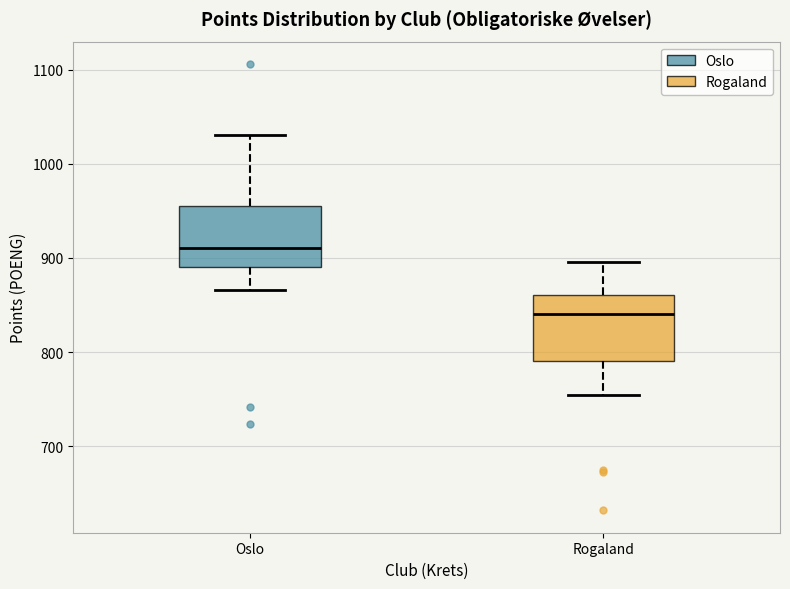

Reading left to right, transcribe this box plot: for each box, give where its median line is, the range the box spans, and where its two whiskers end, as read against the y-axis. The values are not printed on the chart, so give them approximately, as read against the axis.

Oslo: median 910, box 890 to 960, whiskers 870 to 1030
Rogaland: median 840, box 790 to 860, whiskers 750 to 900